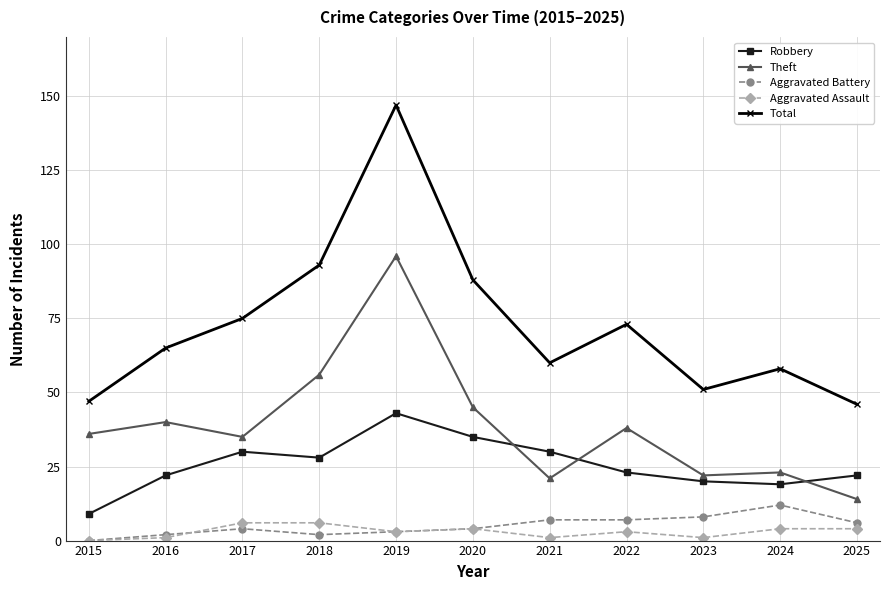

True or false: Robbery and Total intersect in this chart.

False